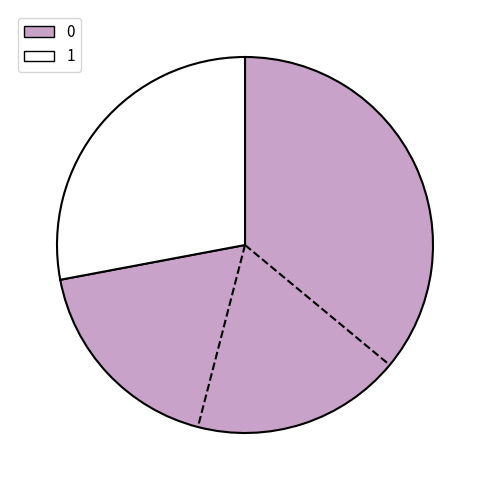

Rank the categories by value from highest to lowest.

0, 1